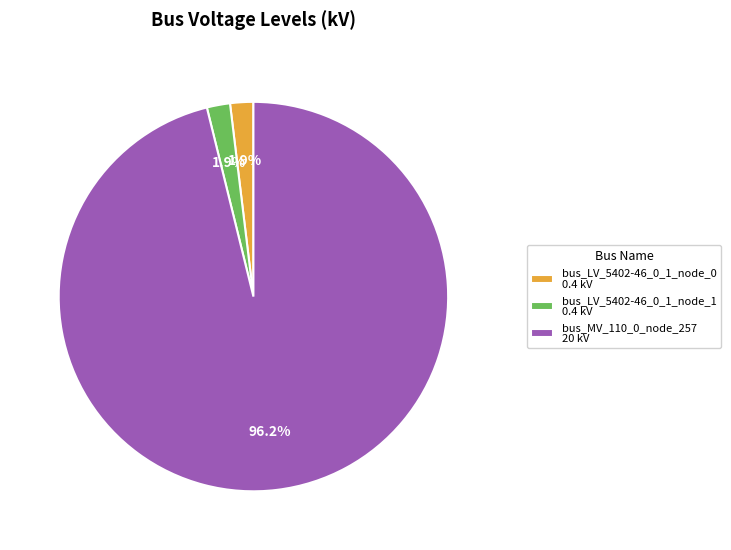

What percentage is NOT represented by bus_LV_5402-46_0_1_node_1?

98.1%